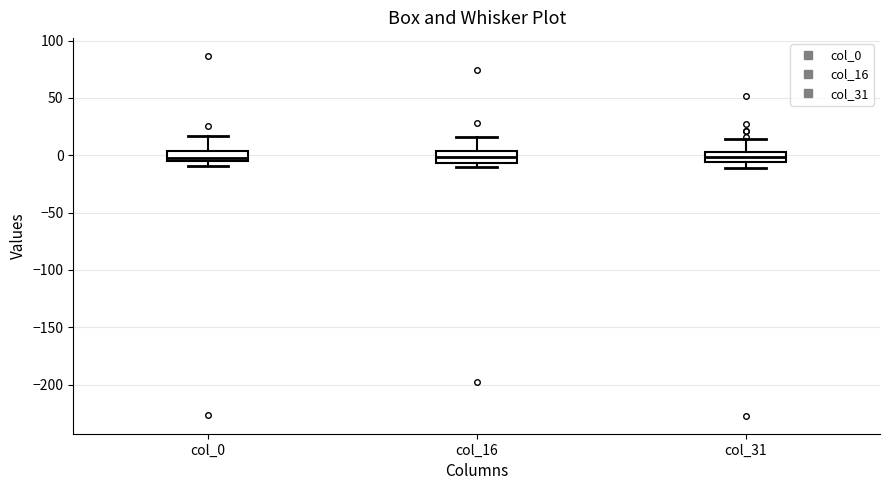

Where is the upper edge of the box for col_0 on the y-axis? The values are not printed on the chart, so give them approximately, as read against the axis.

5